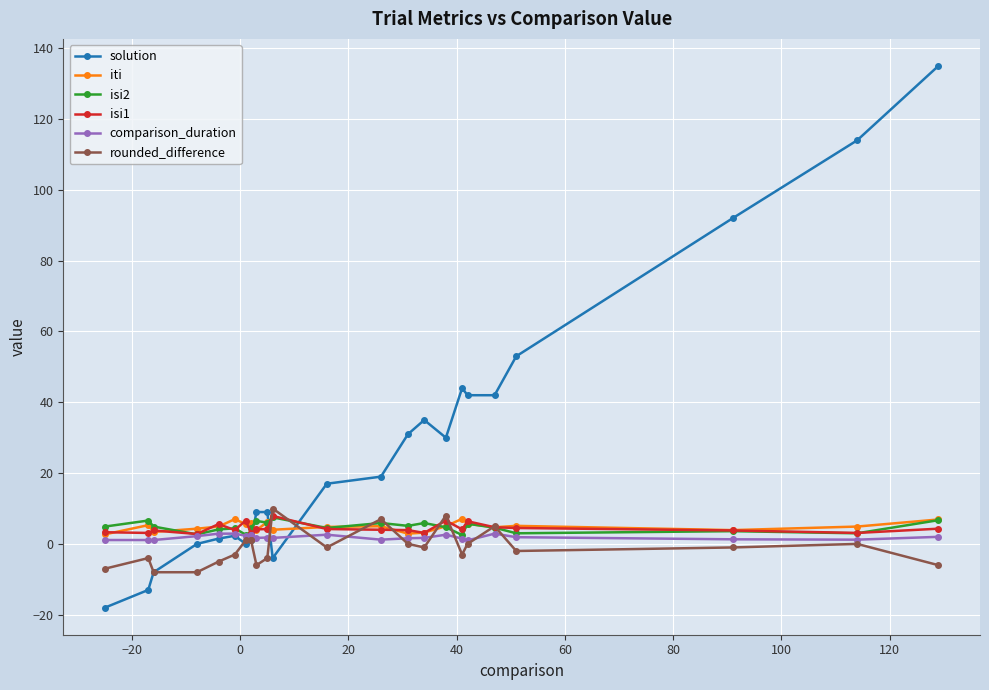

True or false: iti and rounded_difference intersect in this chart.

True